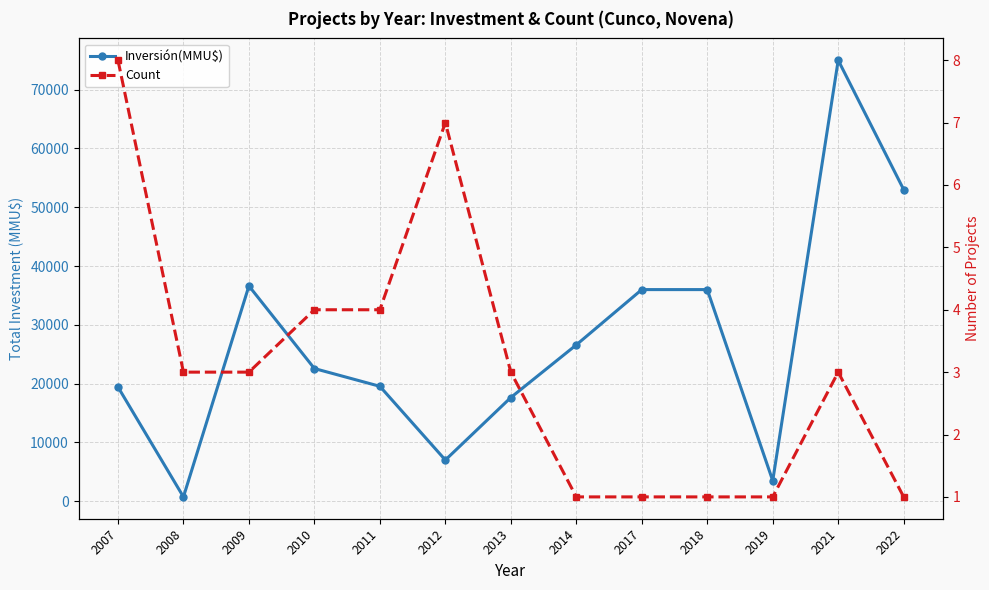

Reading right to left, extract all data points from this chart.

Inversión(MMU$): 53000	75000	3500	36000	36000	26600	17648	7017	19553	22577	36622	750	19440
Count: 1	3	1	1	1	1	3	7	4	4	3	3	8